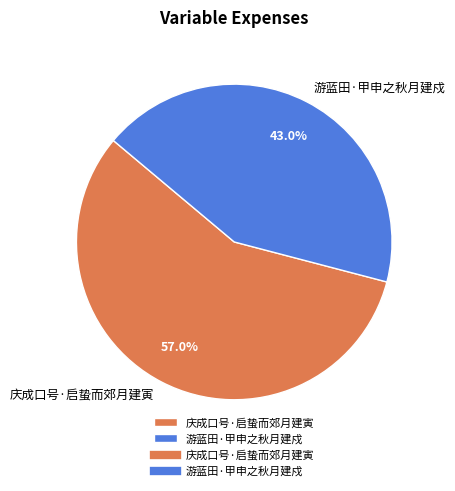

To the nearest percent, what is the combined percentage of 游蓝田·甲申之秋月建戍 and 庆成口号·启蛰而郊月建寅?

100%